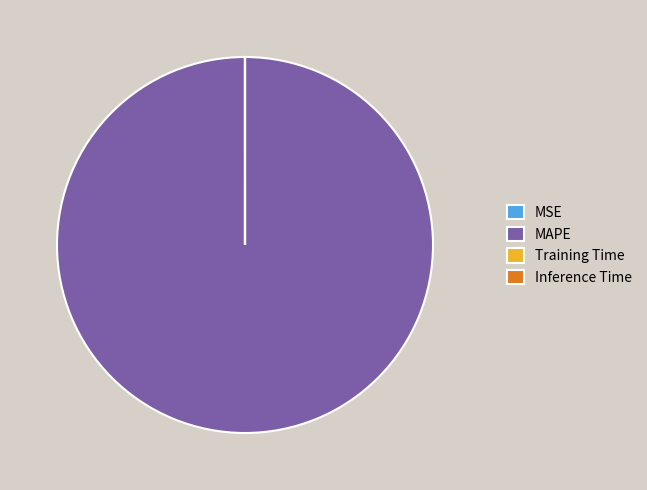

What is the largest slice in the pie chart?

MAPE